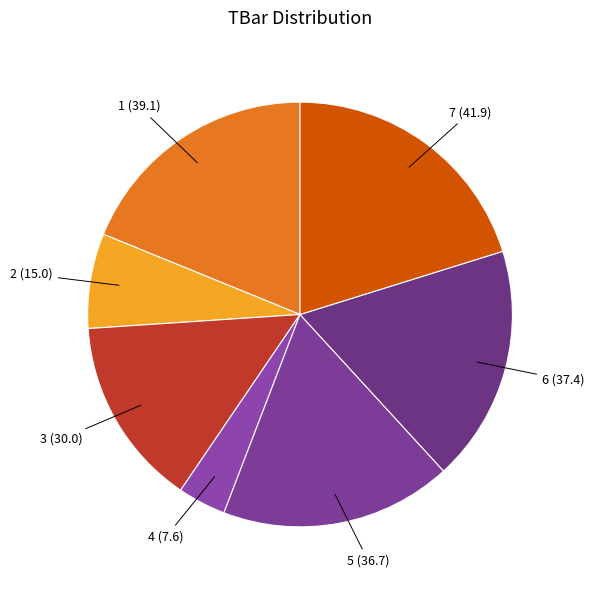

How many slices are in this pie chart?

7